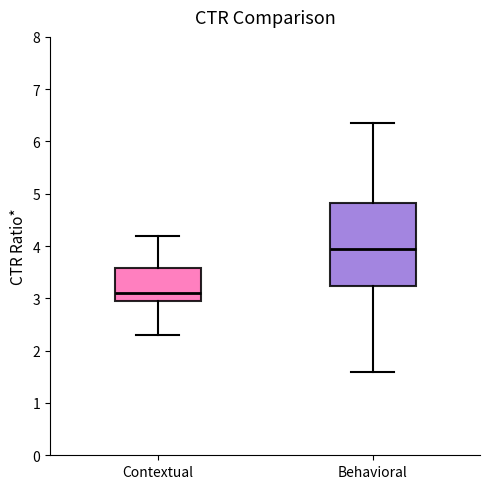

Reading left to right, read every box against the y-axis: the position of its median line, the range the box covers, and the ends of its whiskers. The values are not printed on the chart, so give them approximately, as read against the axis.

Contextual: median 3.1, box 2.9 to 3.6, whiskers 2.3 to 4.2
Behavioral: median 3.9, box 3.2 to 4.8, whiskers 1.6 to 6.3